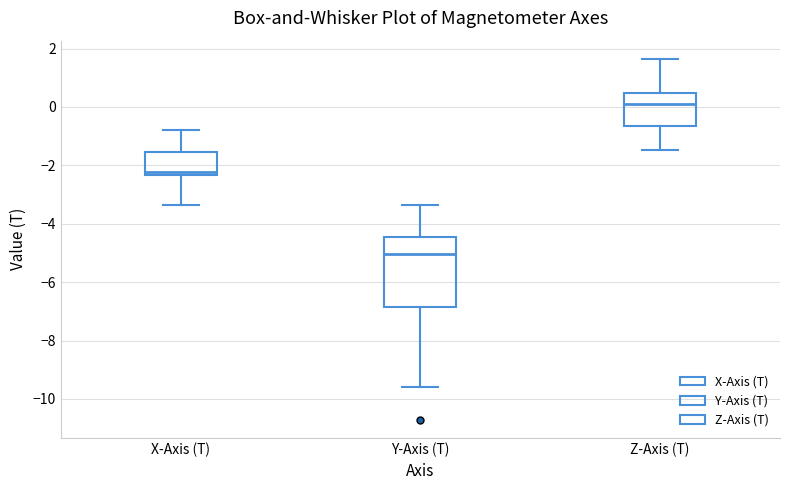

Which box's median line is the highest?

Z-Axis (T)